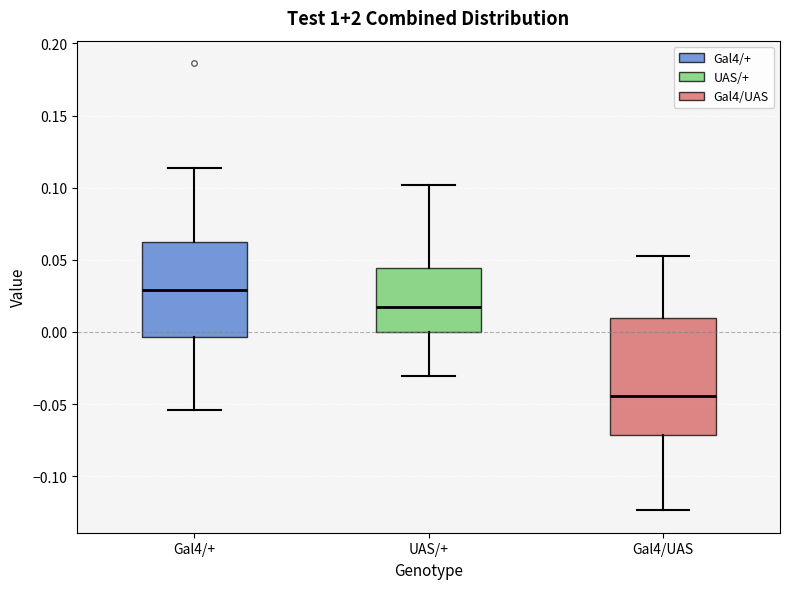

Reading left to right, read every box against the y-axis: the position of its median line, the range the box covers, and the ends of its whiskers. The values are not printed on the chart, so give them approximately, as read against the axis.

Gal4/+: median 0.030, box -0.005 to 0.060, whiskers -0.055 to 0.115
UAS/+: median 0.020, box 0.000 to 0.045, whiskers -0.030 to 0.100
Gal4/UAS: median -0.045, box -0.070 to 0.010, whiskers -0.125 to 0.055